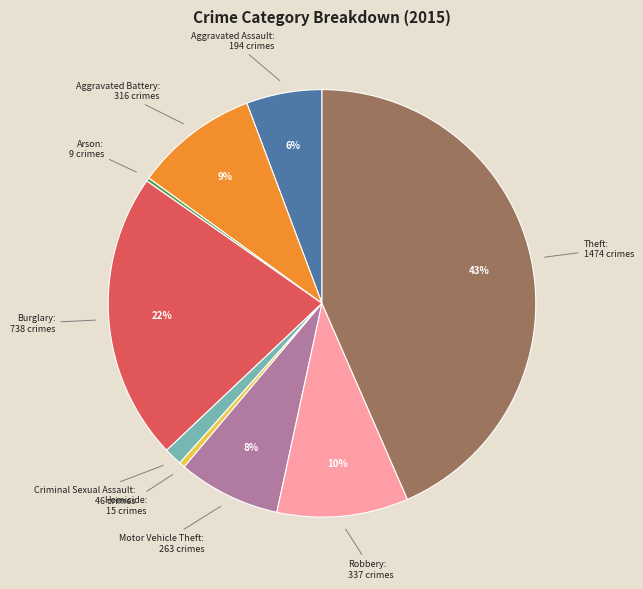

To the nearest percent, what is the average slice percentage?

11%